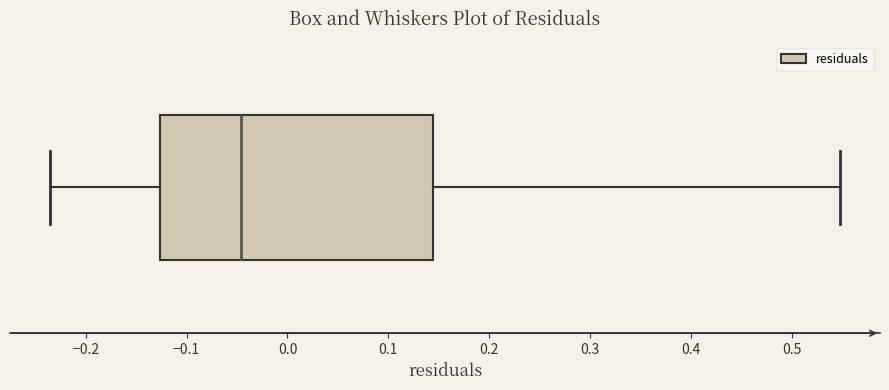

Transcribe this box plot: give where the median line is, the range the box spans, and where the two whiskers end, as read against the x-axis. The values are not printed on the chart, so give them approximately, as read against the axis.

median -0.05, box -0.13 to 0.14, whiskers -0.24 to 0.55